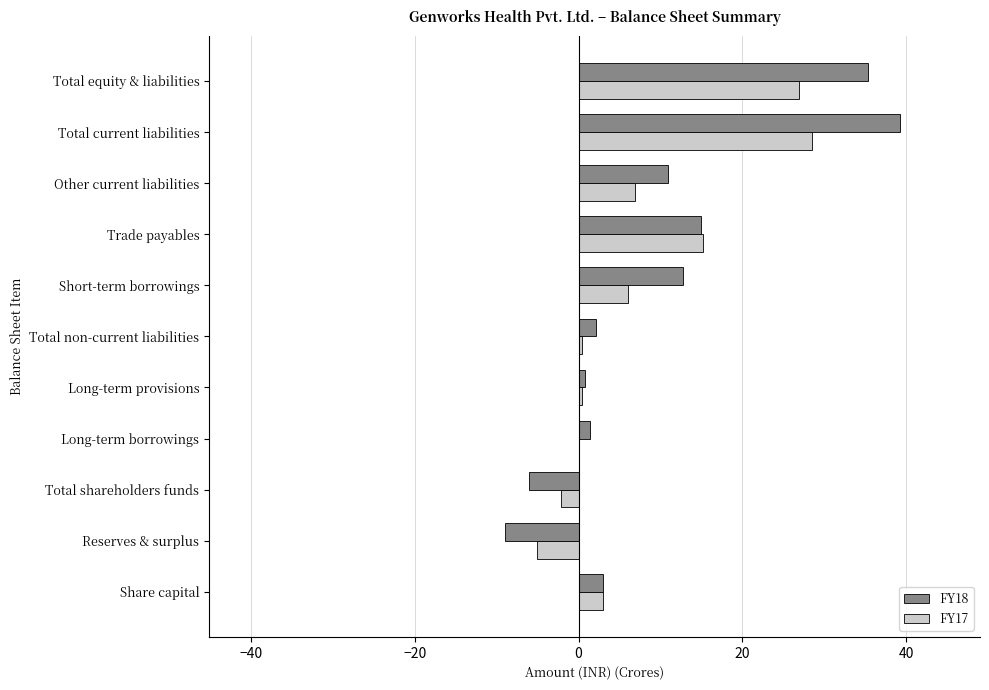

The FY18 series shows 35.4 at Total equity & liabilities. True or false?

True